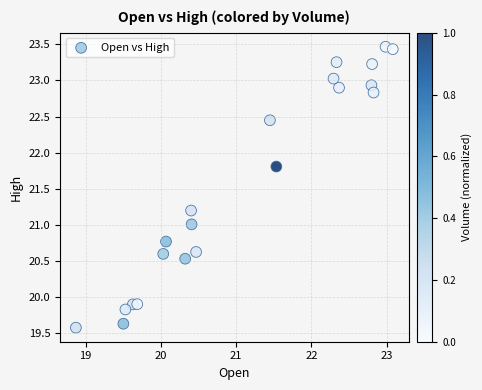

What is the range of Y values (max minus min)?

3.9